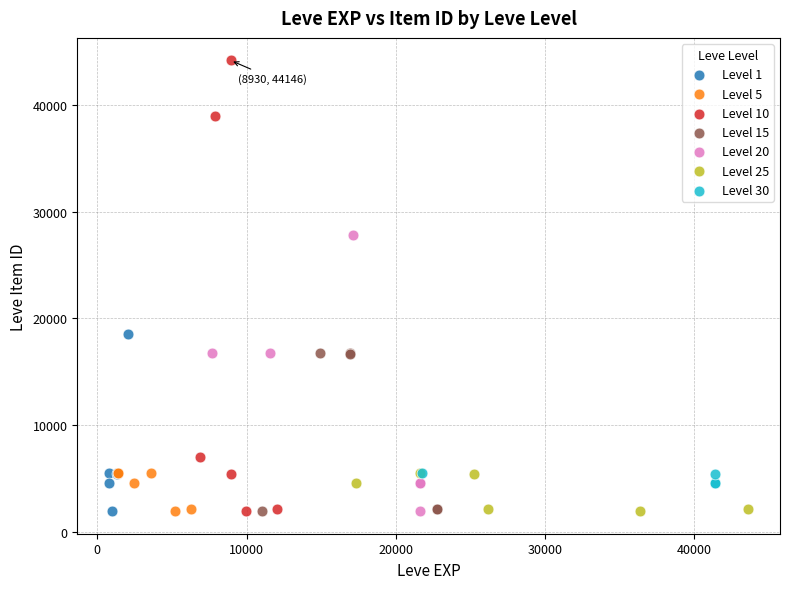

Which series reaches the maximum Y coordinate?

Level 10